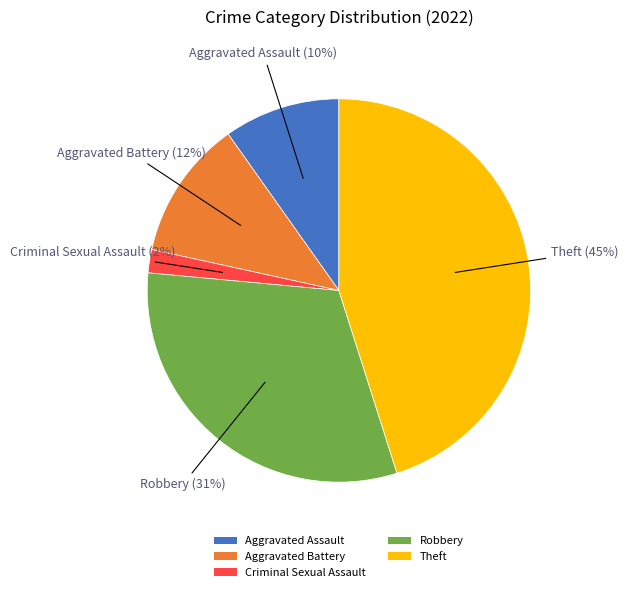

How many slices are in this pie chart?

5